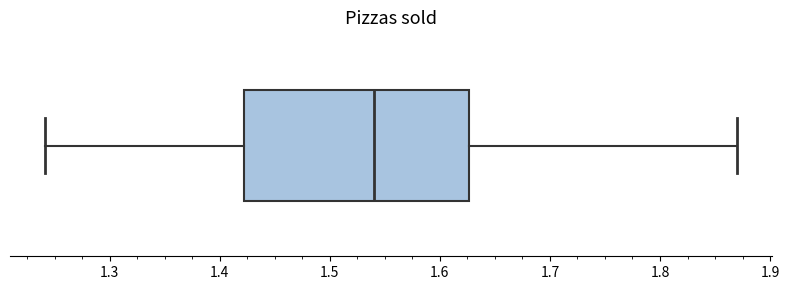

Where is the right edge of the box on the x-axis? The values are not printed on the chart, so give them approximately, as read against the axis.

1.63